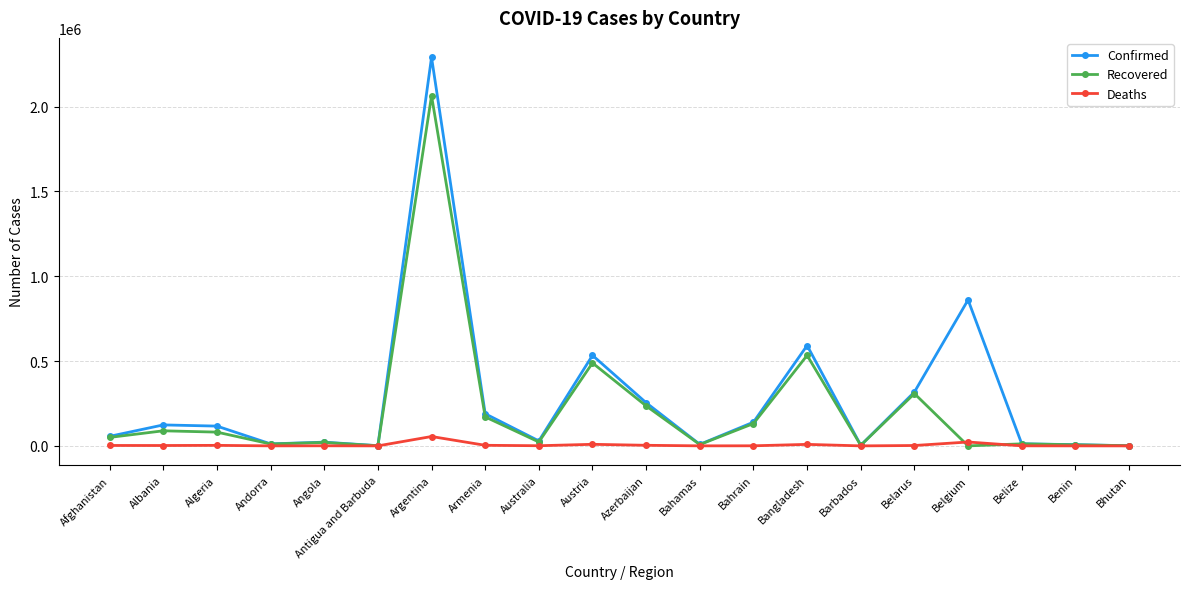

What are all the series names shown in the legend?

Confirmed, Recovered, Deaths